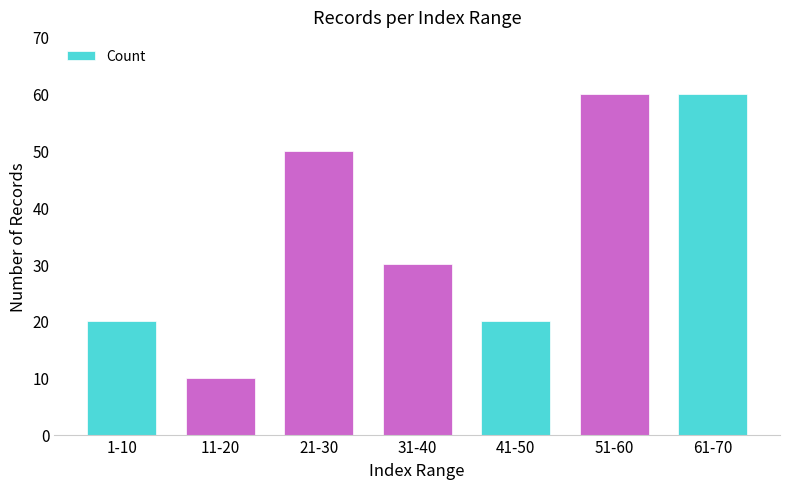

Reading left to right, transcribe all the data shown in this chart.

1-10=20	11-20=10	21-30=50	31-40=30	41-50=20	51-60=60	61-70=60